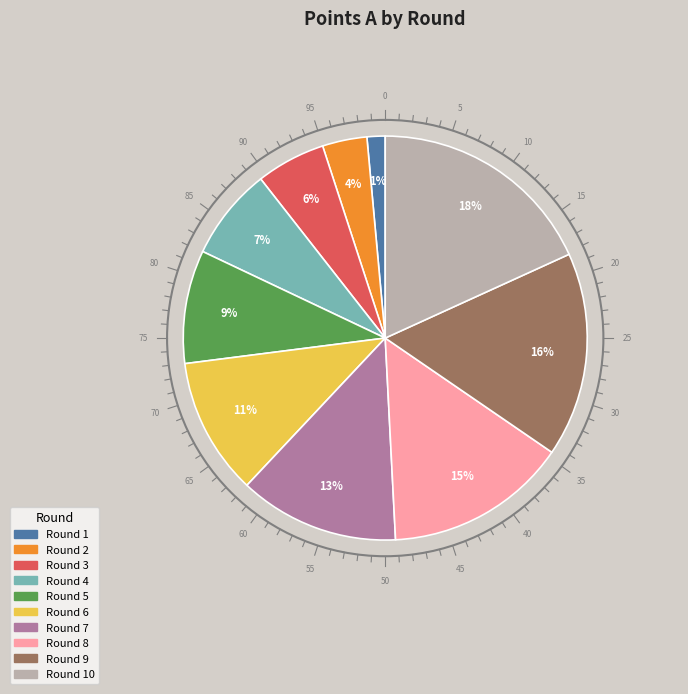

Is there a majority slice in this chart?

No